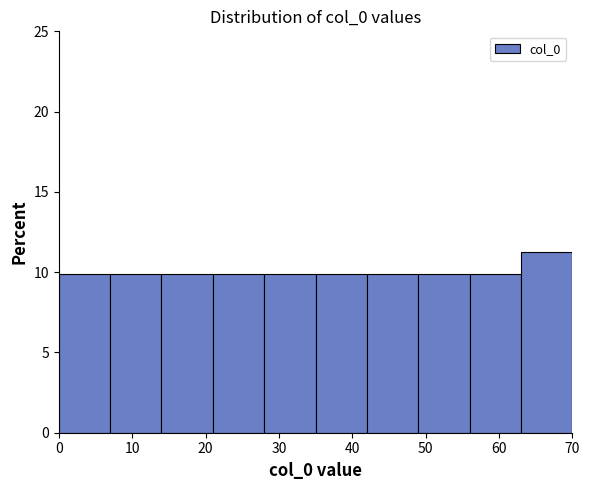

How tall is the bar that spans 42 to 49 on the x-axis? The values are not printed on the chart, so give them approximately, as read against the axis.

10.0